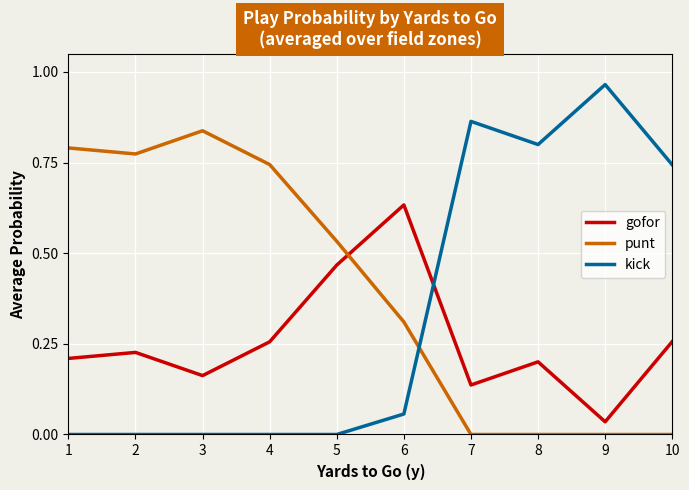

List the series in order of their overall mean, highest first.

punt, kick, gofor